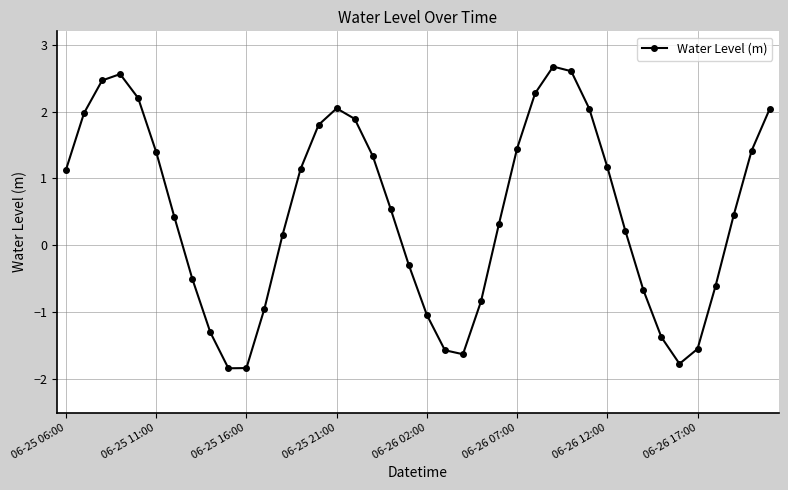

How many interior local peaks (higher than both neighbors) does the data have?

3